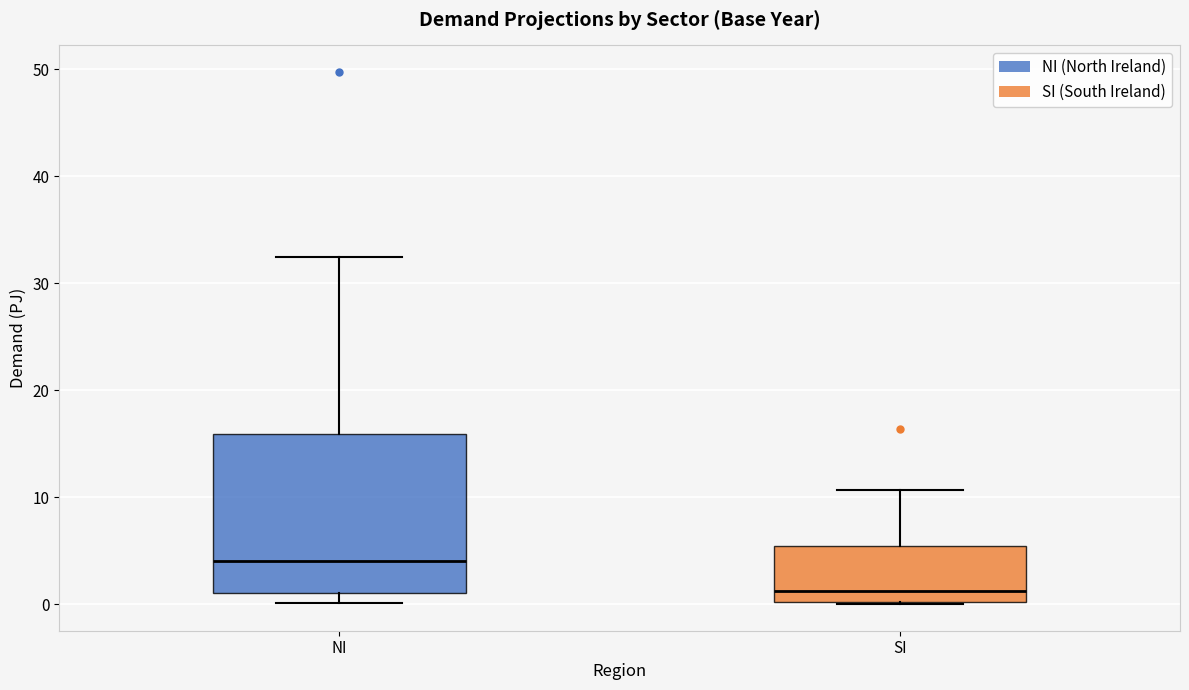

Reading left to right, transcribe this box plot: for each box, give where its median line is, the range the box spans, and where its two whiskers end, as read against the y-axis. The values are not printed on the chart, so give them approximately, as read against the axis.

NI: median 4, box 1 to 16, whiskers 0 to 32
SI: median 1, box 0 to 5, whiskers 0 to 11